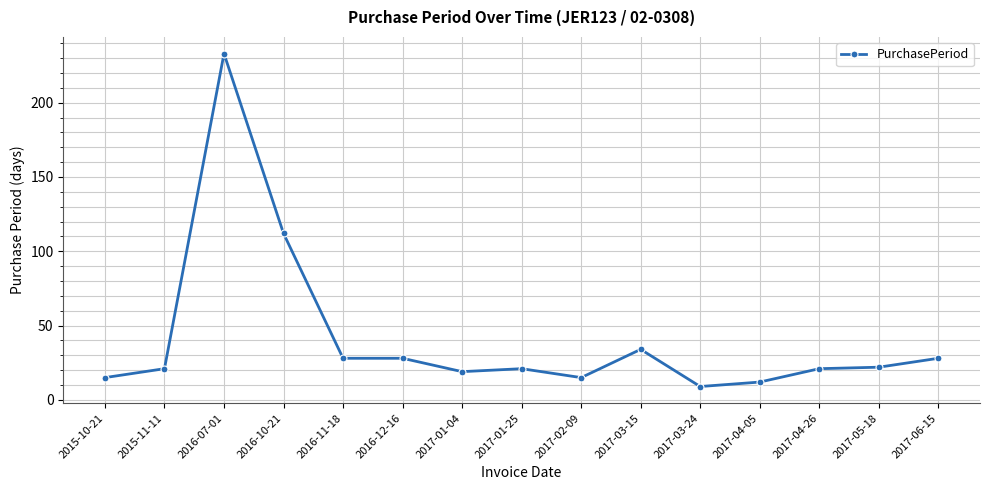

Reading left to right, extract all data points from this chart.

15	21	233	112	28	28	19	21	15	34	9	12	21	22	28